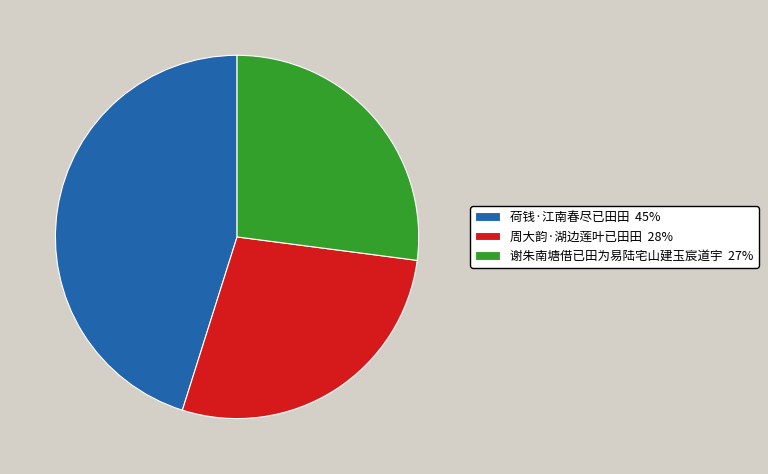

Count the number of slices in the pie.

3